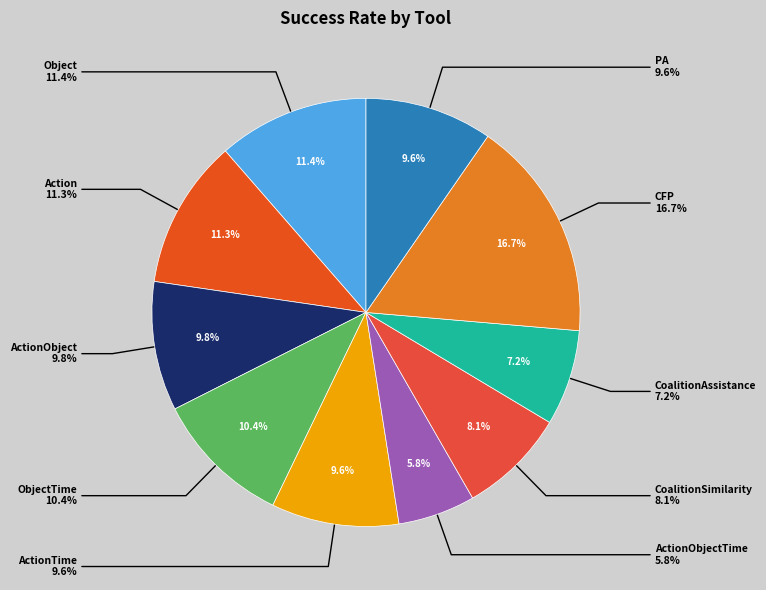

Between PA and ObjectTime, which is larger?

ObjectTime